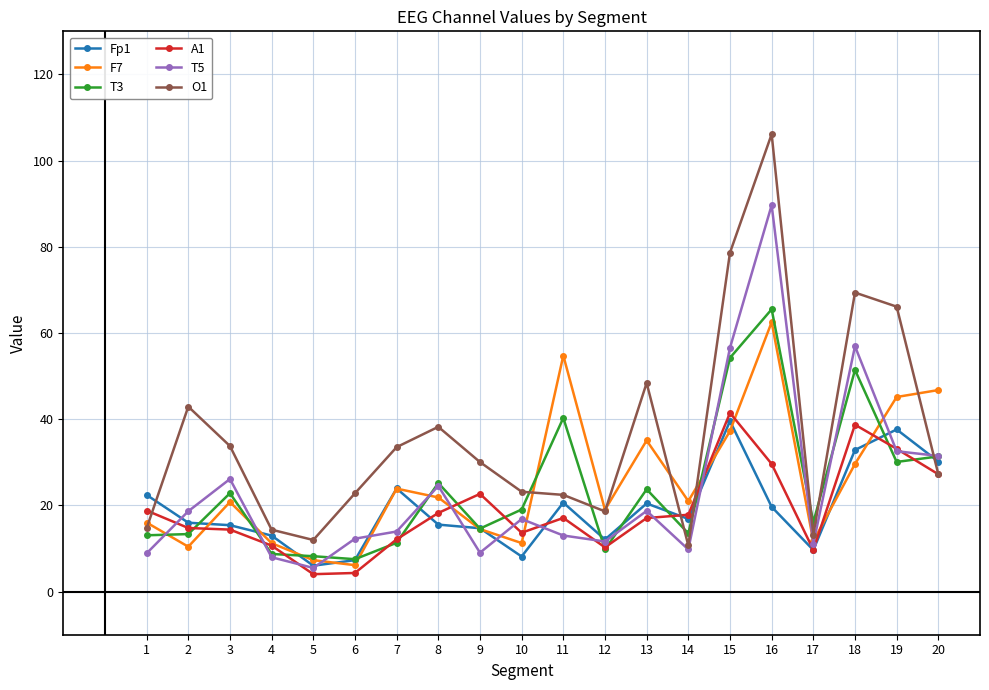

Does the chart have visible grid lines?

Yes